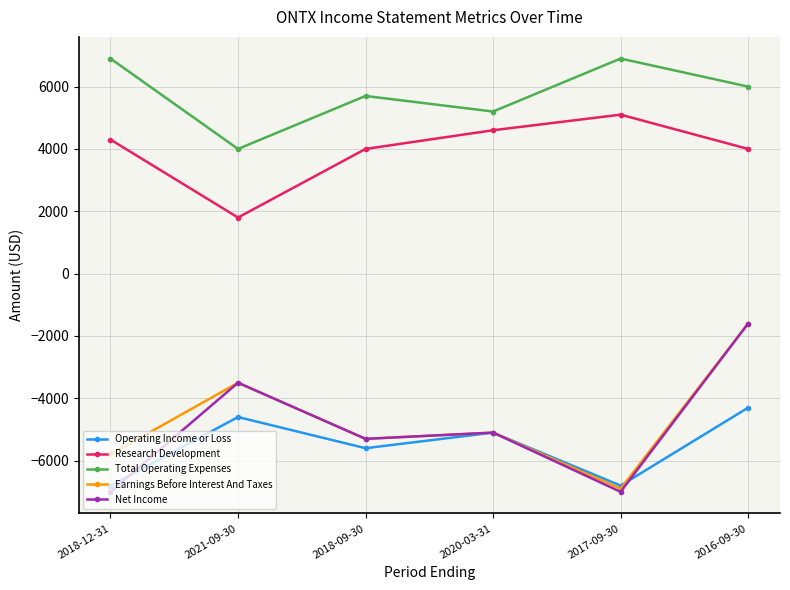

Reading left to right, extract all data points from this chart.

Operating Income or Loss: -6800	-4600	-5600	-5100	-6800	-4300
Research Development: 4300	1800	4000	4600	5100	4000
Total Operating Expenses: 6900	4000	5700	5200	6900	6000
Earnings Before Interest And Taxes: -5800	-3500	-5300	-5100	-6900	-1600
Net Income: -7000	-3500	-5300	-5100	-7000	-1600